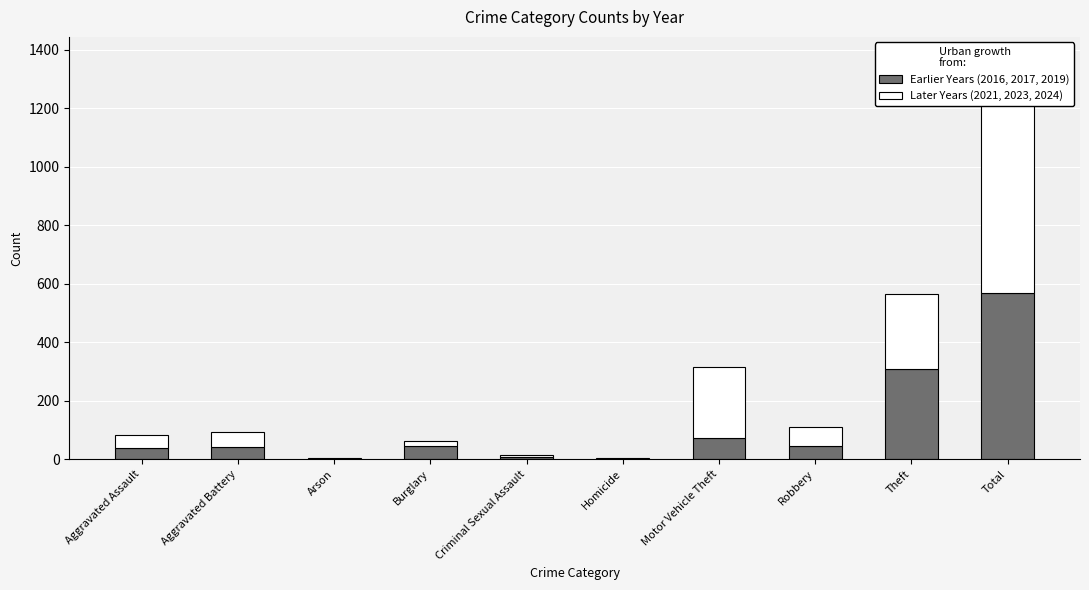

List the series in order of their peak value, highest first.

Later Years (2021, 2023, 2024), Earlier Years (2016, 2017, 2019)